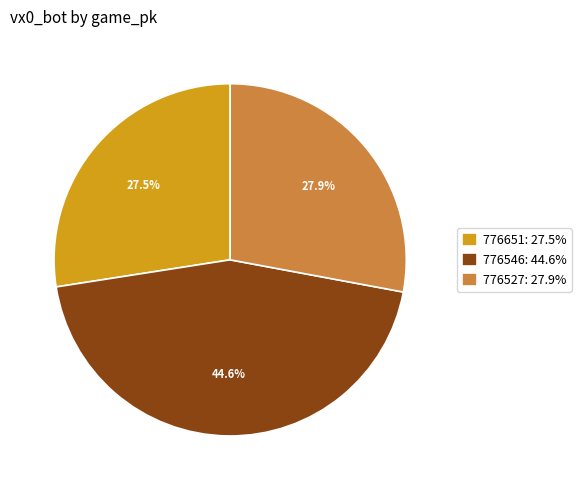

True or false: 776546 accounts for 45% of the total.

True